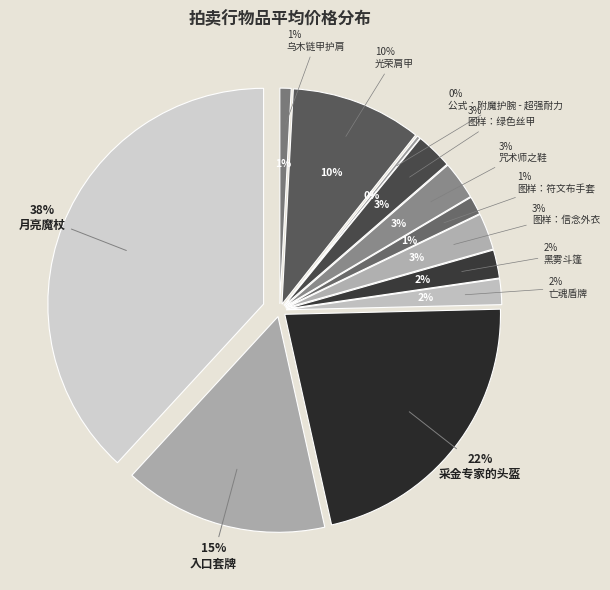

Count the number of slices in the pie.

12